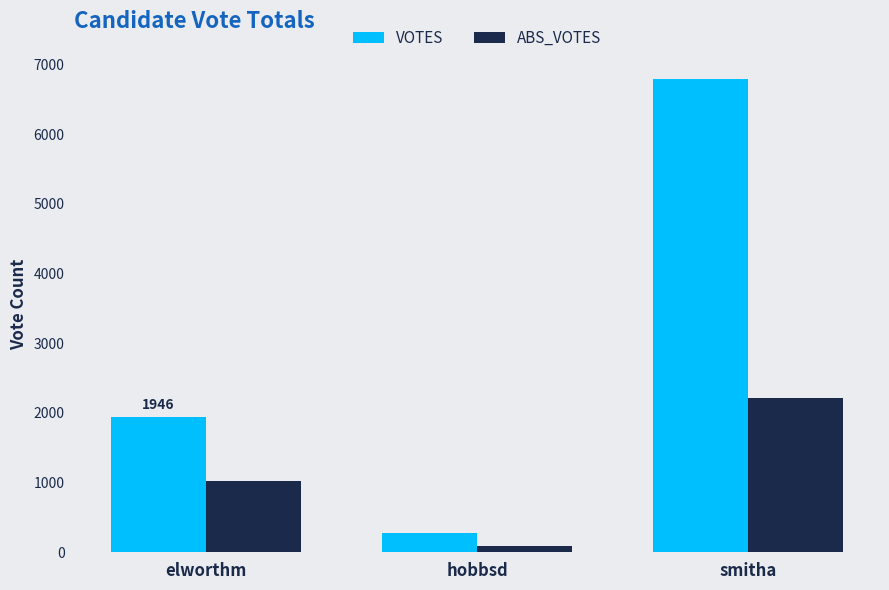

Where is VOTES nearest to the value 3532?

elworthm